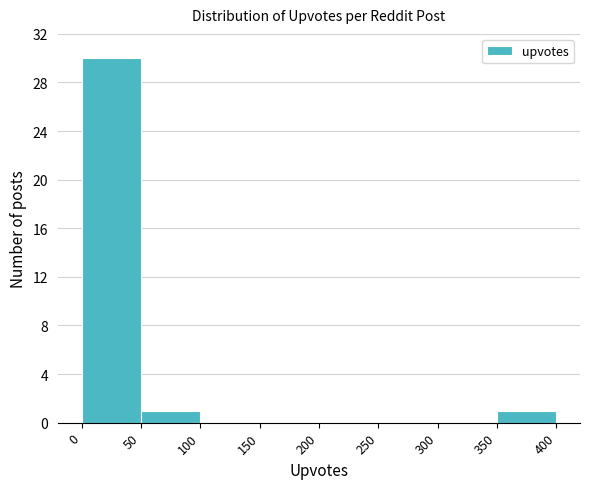

Over which range of the x-axis is the bar tallest?

0 to 50